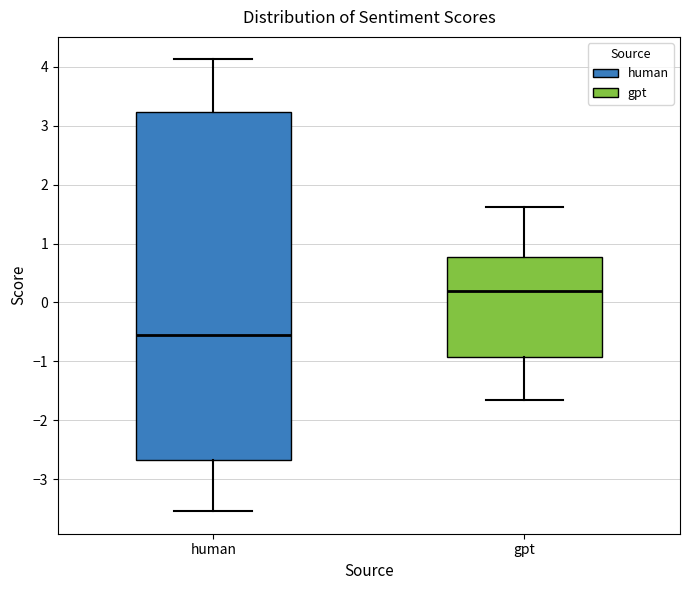

Which box has the highest median line?

gpt